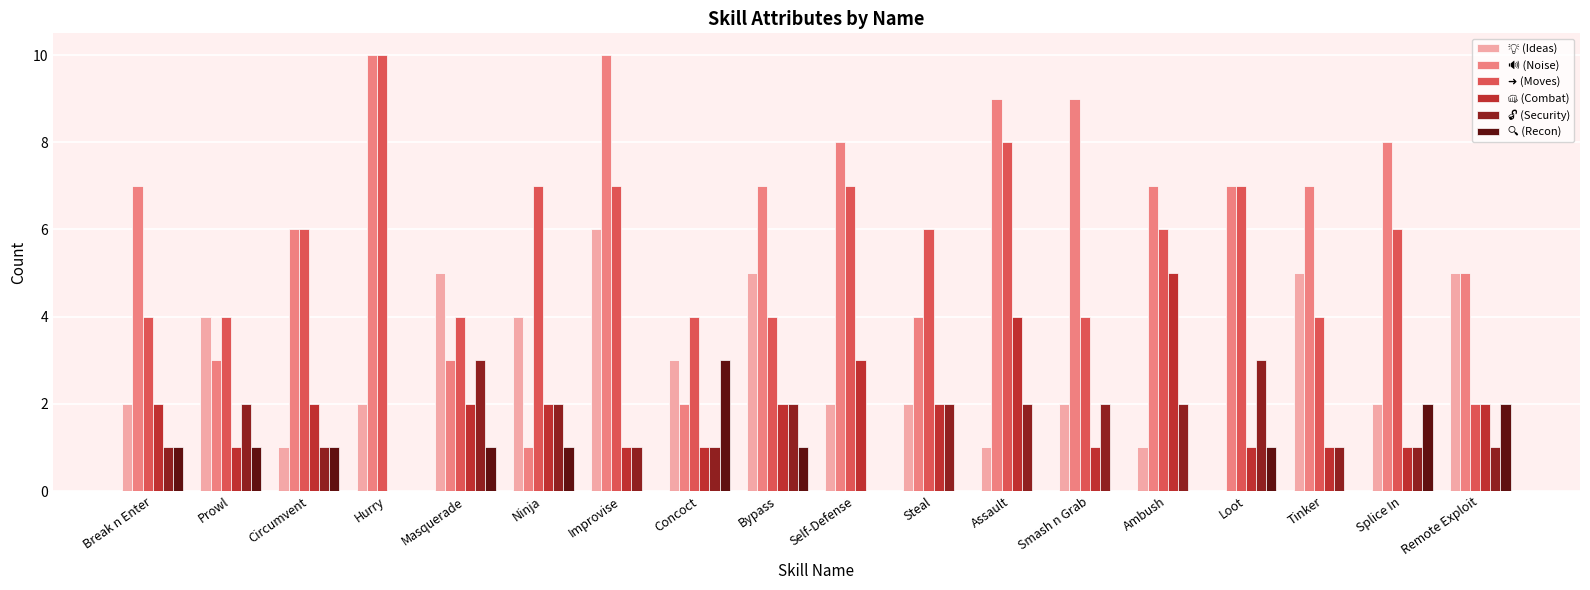

What is the total value across all series at Circumvent?

17